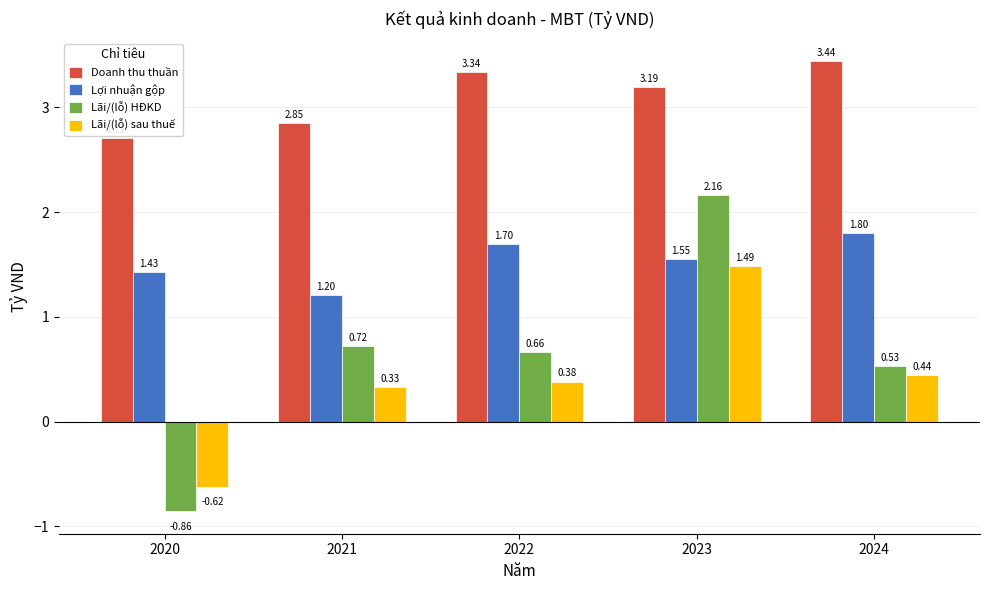

What is the difference between the highest and lowest values at 2020?

3.6